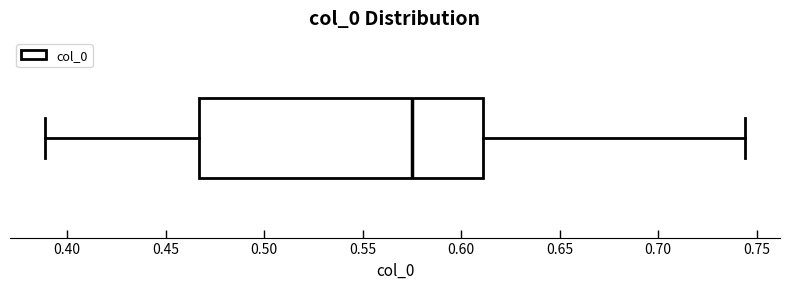

Read this box plot against the x-axis: the position of the median line, the range covered by the box, and the ends of both whiskers. The values are not printed on the chart, so give them approximately, as read against the axis.

median 0.575, box 0.465 to 0.610, whiskers 0.390 to 0.745